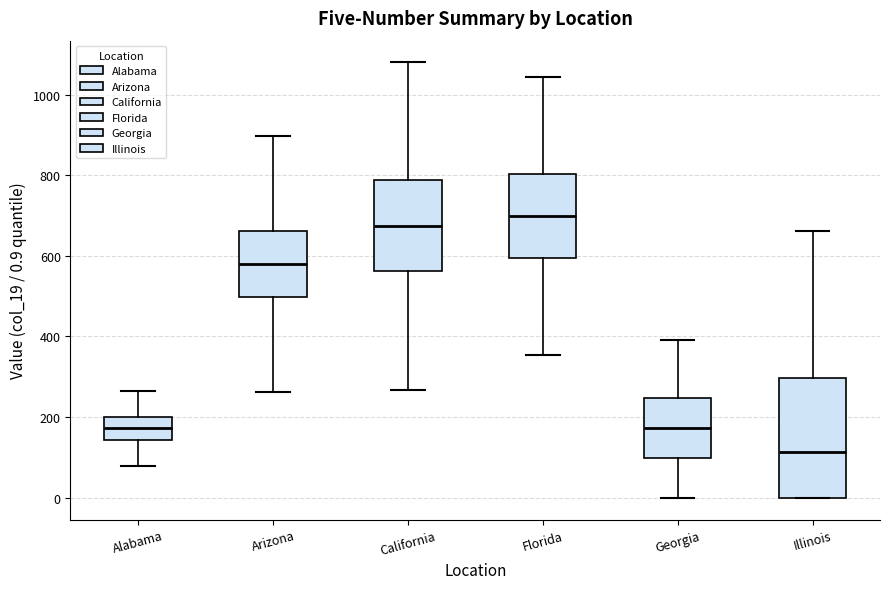

Reading left to right, read every box against the y-axis: the position of its median line, the range the box covers, and the ends of its whiskers. The values are not printed on the chart, so give them approximately, as read against the axis.

Alabama: median 180, box 140 to 200, whiskers 80 to 260
Arizona: median 580, box 500 to 660, whiskers 260 to 900
California: median 680, box 560 to 780, whiskers 260 to 1080
Florida: median 700, box 600 to 800, whiskers 360 to 1040
Georgia: median 180, box 100 to 240, whiskers 0 to 400
Illinois: median 120, box 0 to 300, whiskers 0 to 660